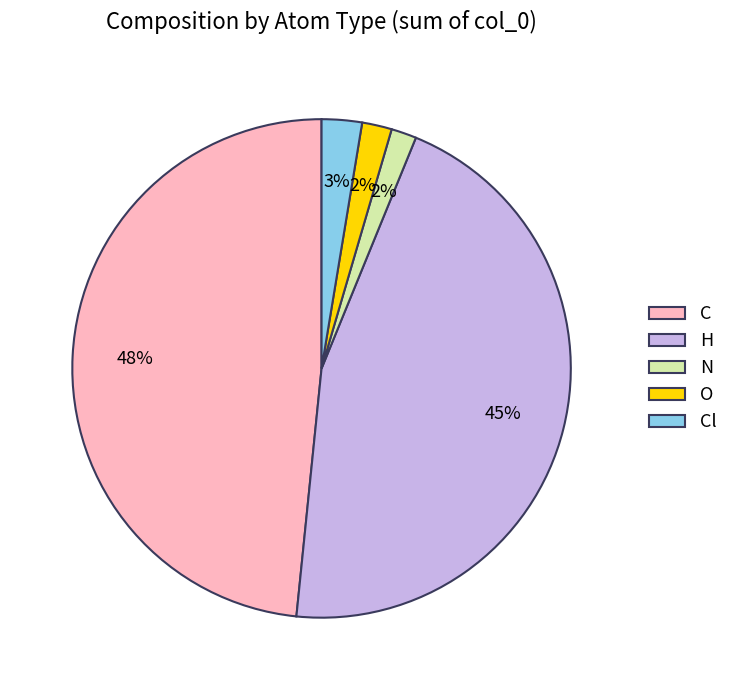

To the nearest percent, what is the difference between the H and C slice percentages?

3%